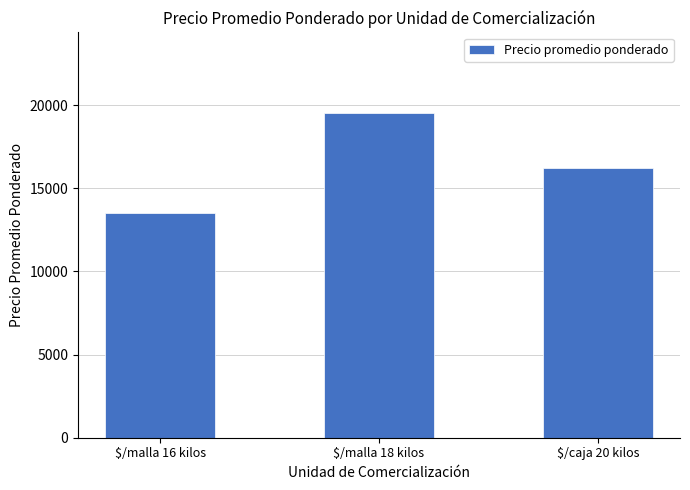

Reading right to left, what are all the values shown in this chart?

$/caja 20 kilos=16235	$/malla 18 kilos=19497	$/malla 16 kilos=13500